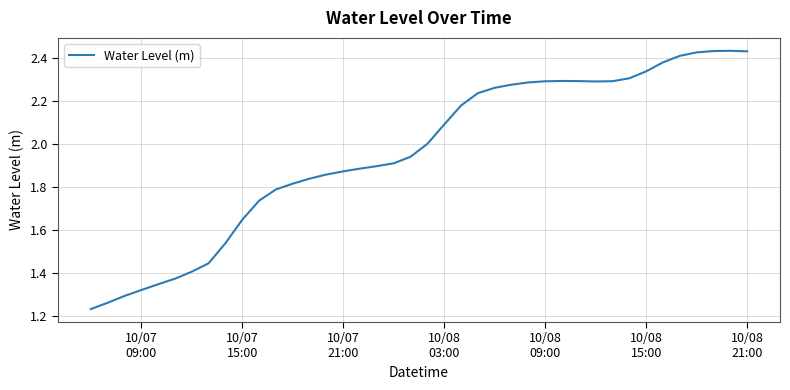

Does the chart display data point markers on the line(s)?

No